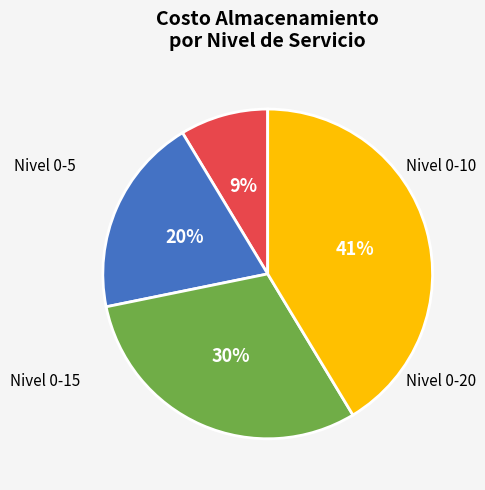

What is the smallest slice in the pie chart?

(0, 5)